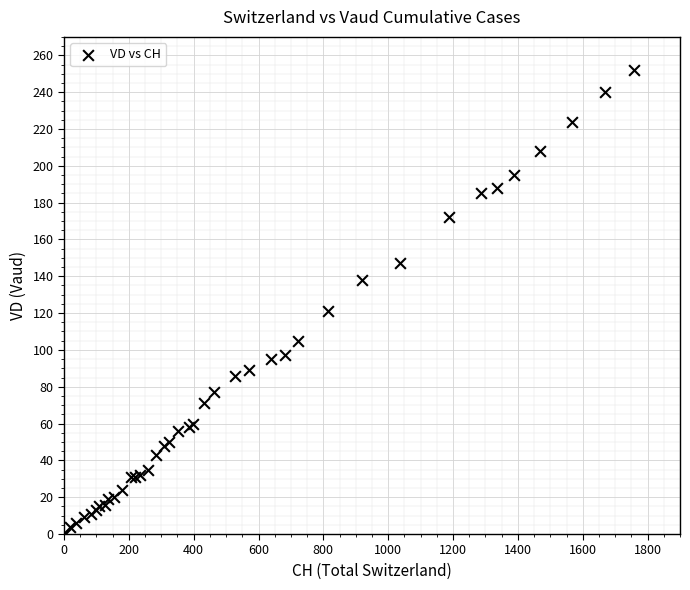

What Y value in the scatter plot is closest to 126?

121